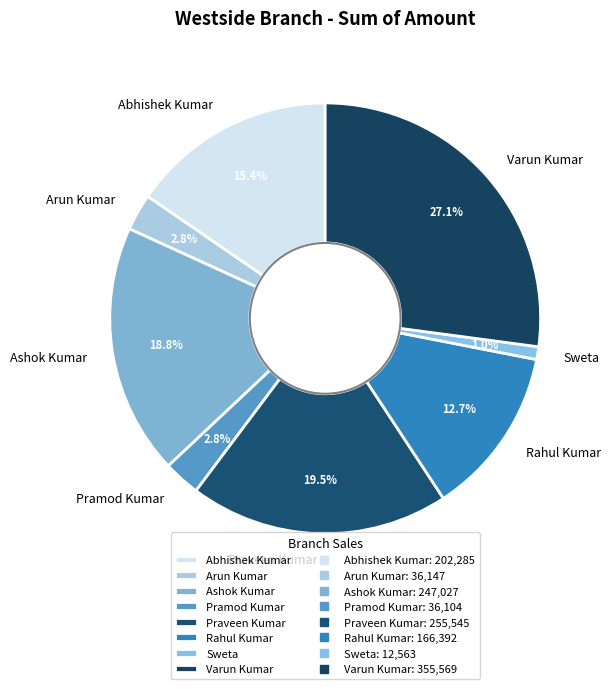

Which has a higher value, Rahul Kumar or Abhishek Kumar?

Abhishek Kumar